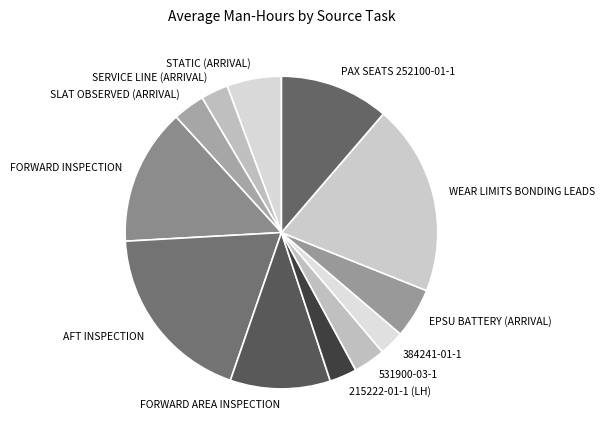

How many segments does this pie chart have?

12